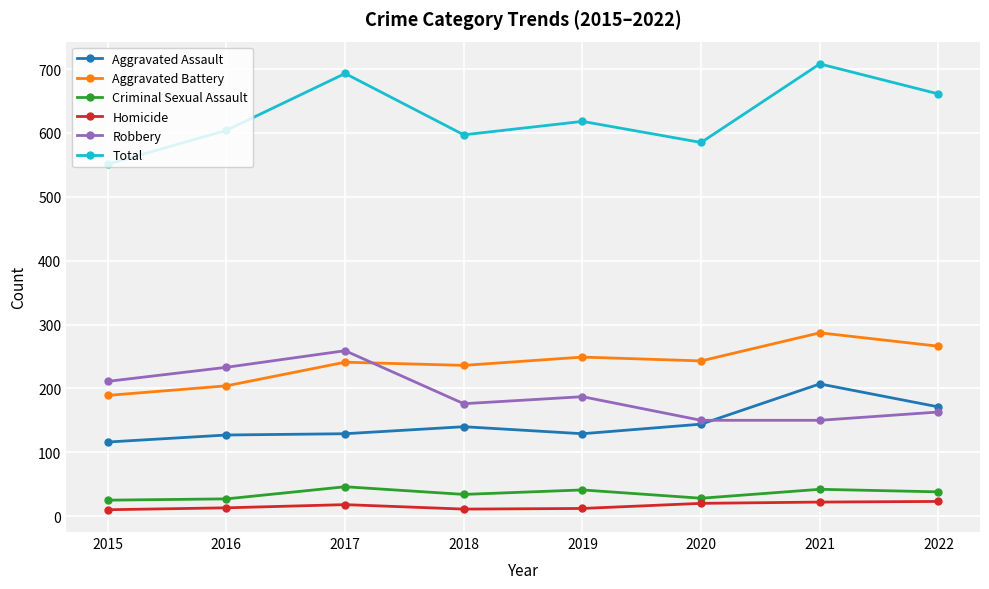

True or false: Criminal Sexual Assault and Total cross at least once.

False